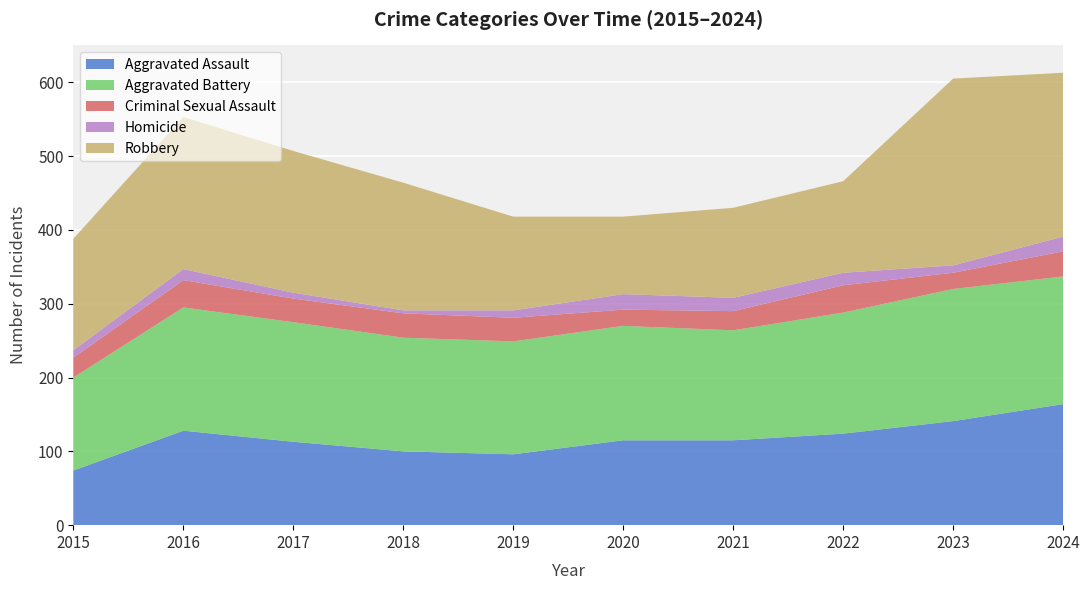

Reading left to right, transcribe all the data shown in this chart.

Aggravated Assault: 2015=74	2016=128	2017=113	2018=100	2019=96	2020=115	2021=115	2022=124	2023=141	2024=164
Aggravated Battery: 2015=126	2016=167	2017=162	2018=154	2019=153	2020=155	2021=149	2022=164	2023=179	2024=173
Criminal Sexual Assault: 2015=27	2016=37	2017=32	2018=33	2019=32	2020=22	2021=26	2022=37	2023=22	2024=34
Homicide: 2015=10	2016=15	2017=8	2018=4	2019=10	2020=21	2021=18	2022=17	2023=10	2024=20
Robbery: 2015=151	2016=206	2017=192	2018=173	2019=127	2020=105	2021=122	2022=124	2023=253	2024=222